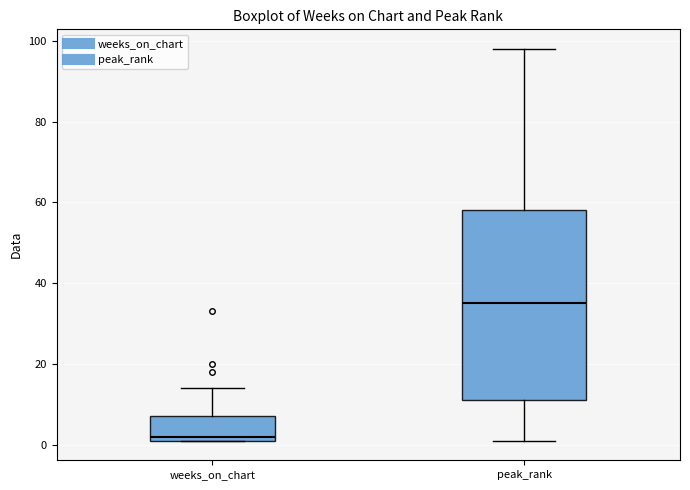

Reading left to right, transcribe this box plot: for each box, give where its median line is, the range the box spans, and where its two whiskers end, as read against the y-axis. The values are not printed on the chart, so give them approximately, as read against the axis.

weeks_on_chart: median 2 (just above the box's lower edge), box 2 to 8, whiskers 2 to 14
peak_rank: median 36, box 12 to 58, whiskers 2 to 98